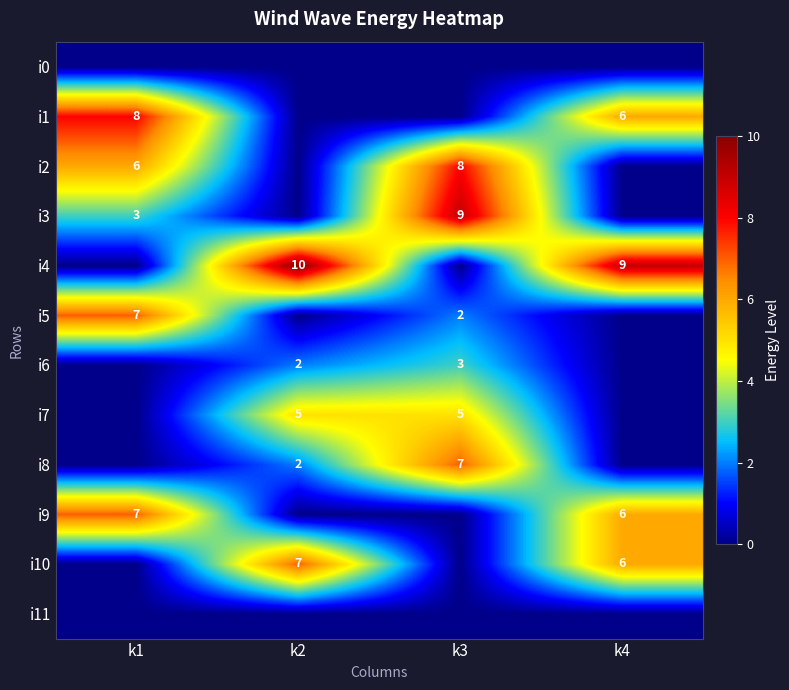

The value of i7 at k2 is 1. True or false?

False